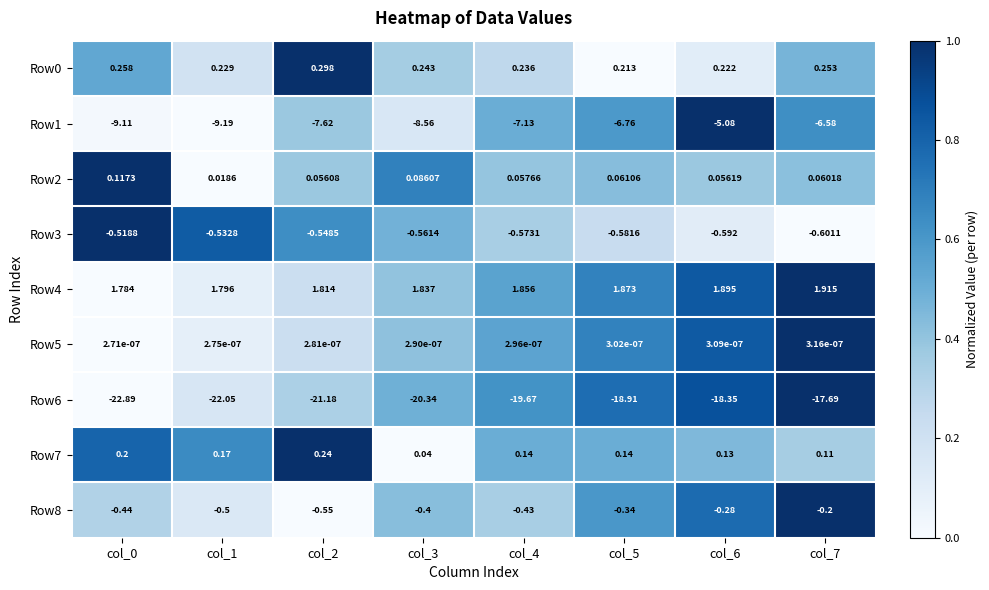

How many series are shown in this chart?

9